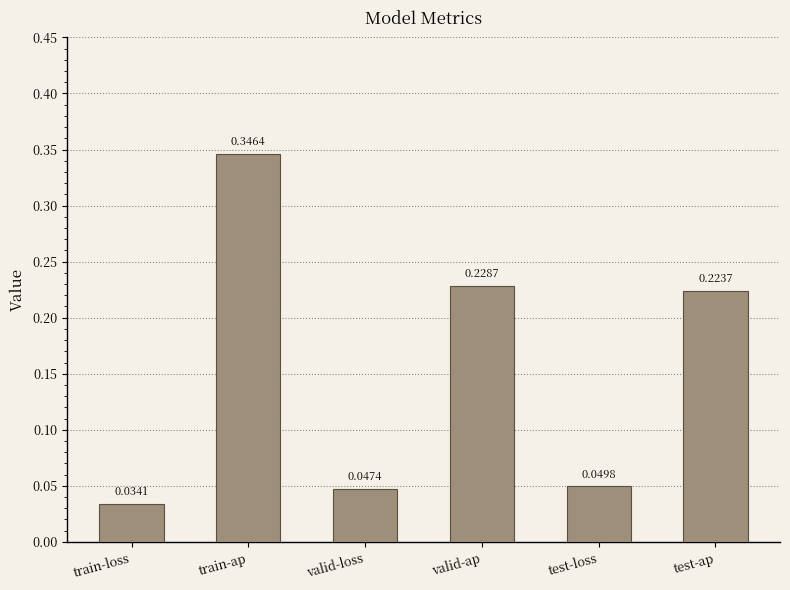

Which label corresponds to the largest value in the chart?

train-ap